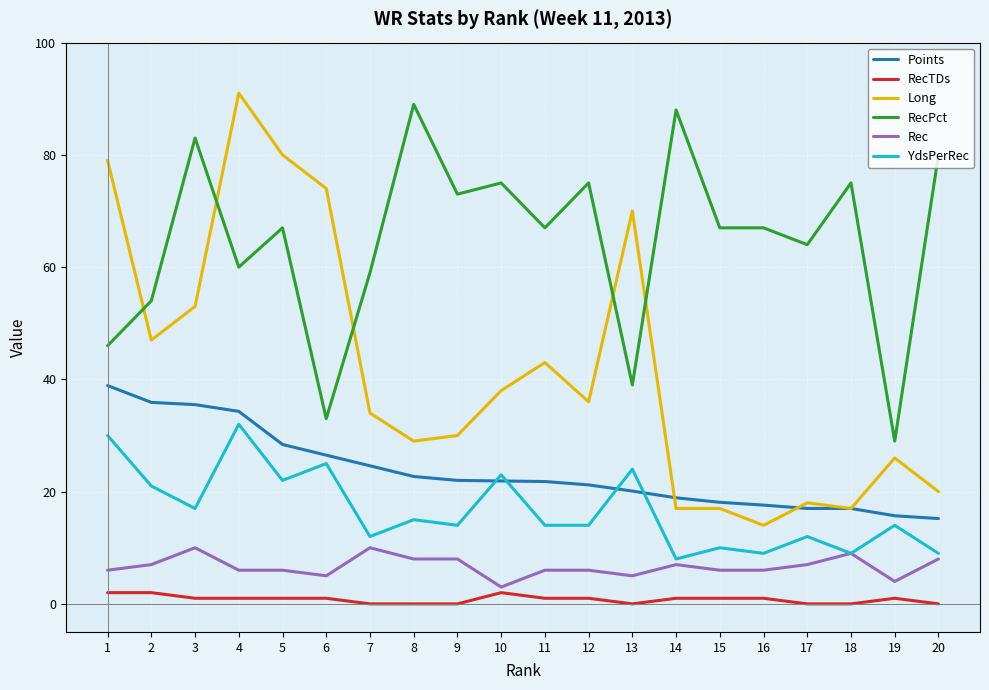

At 16, list the series in order from largest to smallest.

RecPct, Points, Long, YdsPerRec, Rec, RecTDs